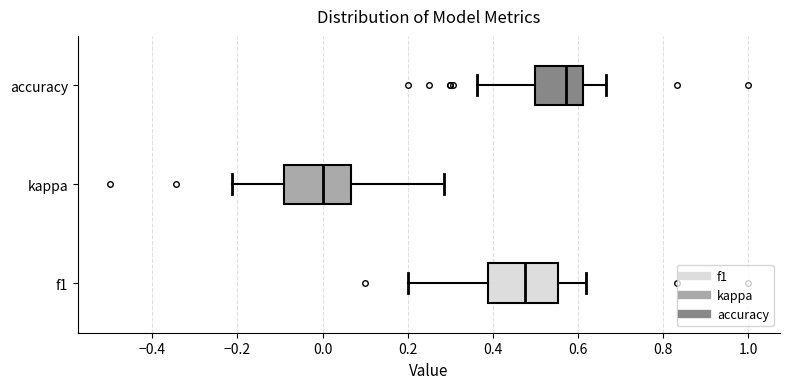

Reading bottom to top, read every box against the x-axis: the position of its median line, the range the box covers, and the ends of its whiskers. The values are not printed on the chart, so give them approximately, as read against the axis.

f1: median 0.48, box 0.38 to 0.56, whiskers 0.20 to 0.62
kappa: median 0.00, box -0.10 to 0.06, whiskers -0.22 to 0.28
accuracy: median 0.58, box 0.50 to 0.62, whiskers 0.36 to 0.66